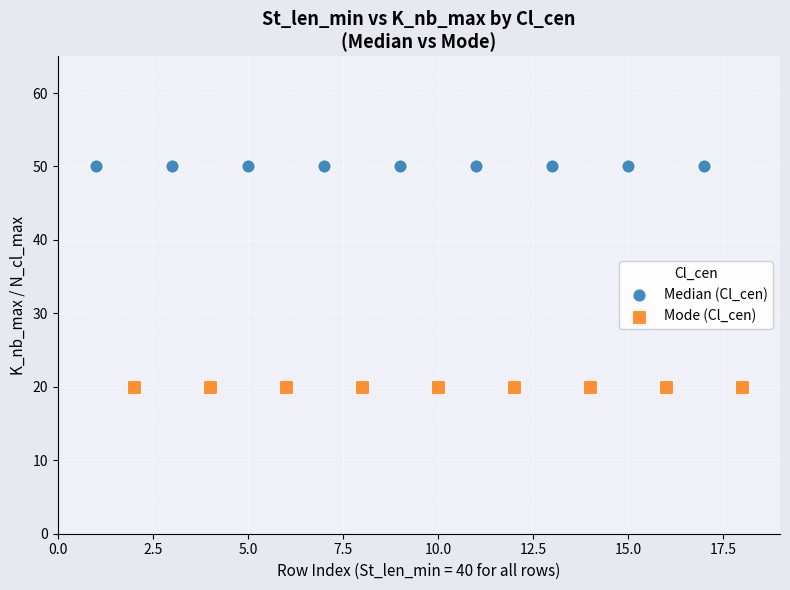

What are all the series names shown in the legend?

Median (Cl_cen), Mode (Cl_cen)